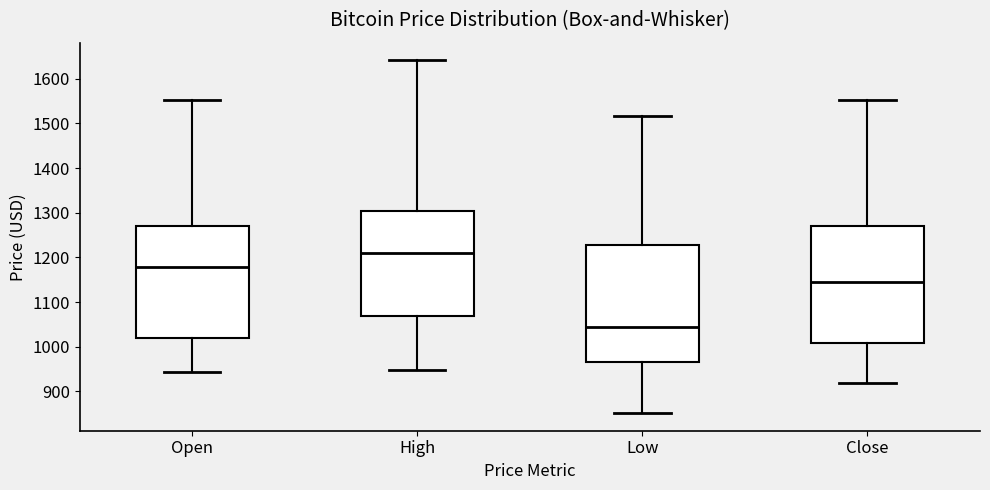

Which box's median line is the highest?

High